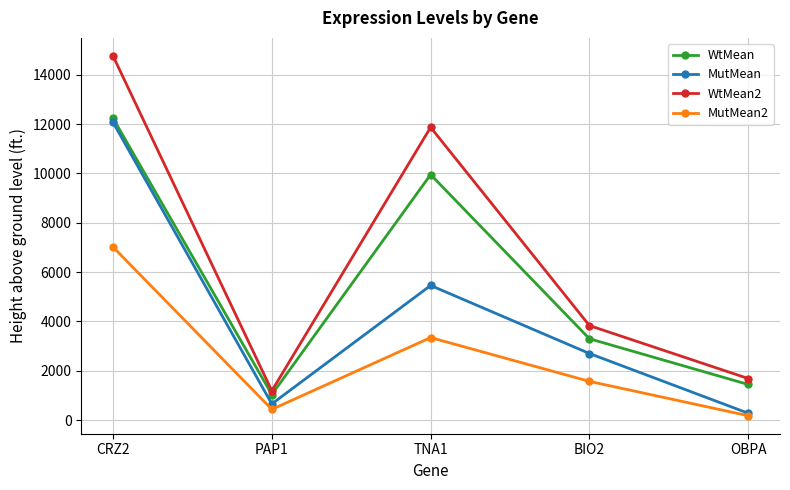

What is the lowest value of the WtMean2 series?

1190.1